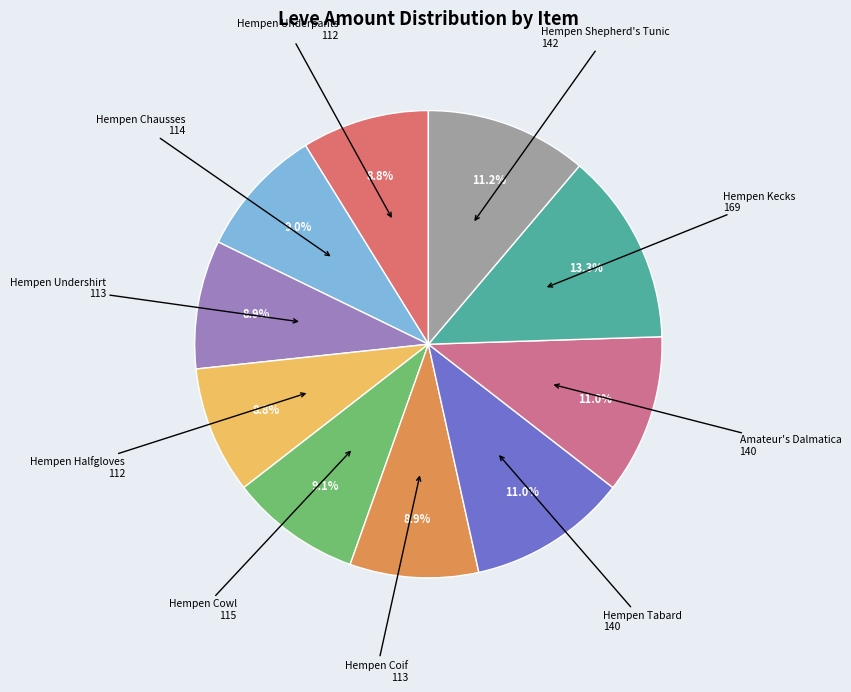

Count the number of slices in the pie.

10